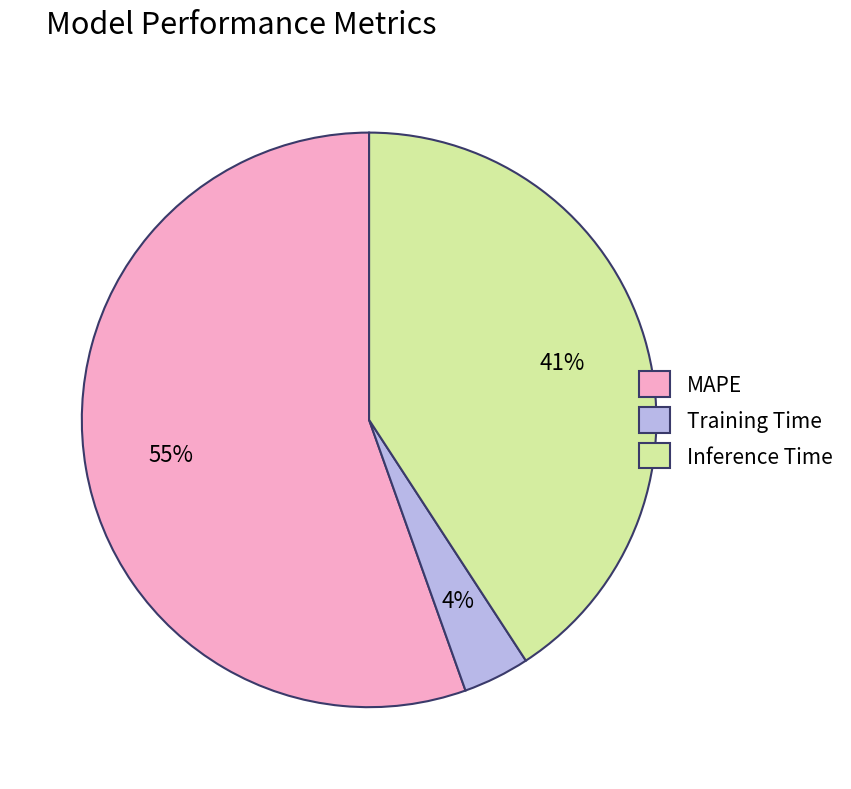

What is the majority slice?

MAPE